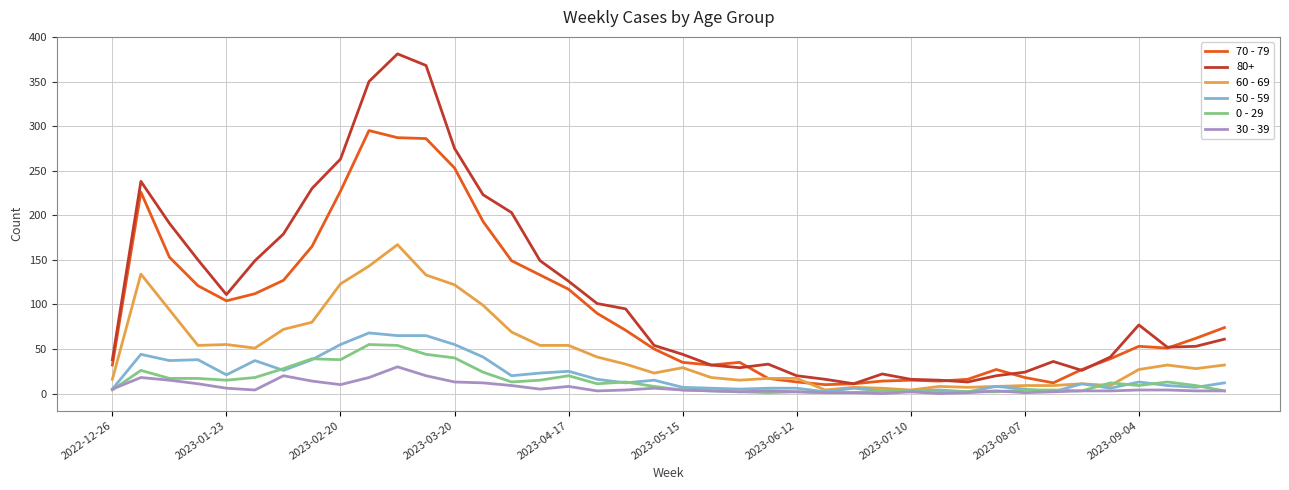

Which series has the largest range (max minus min)?

80+